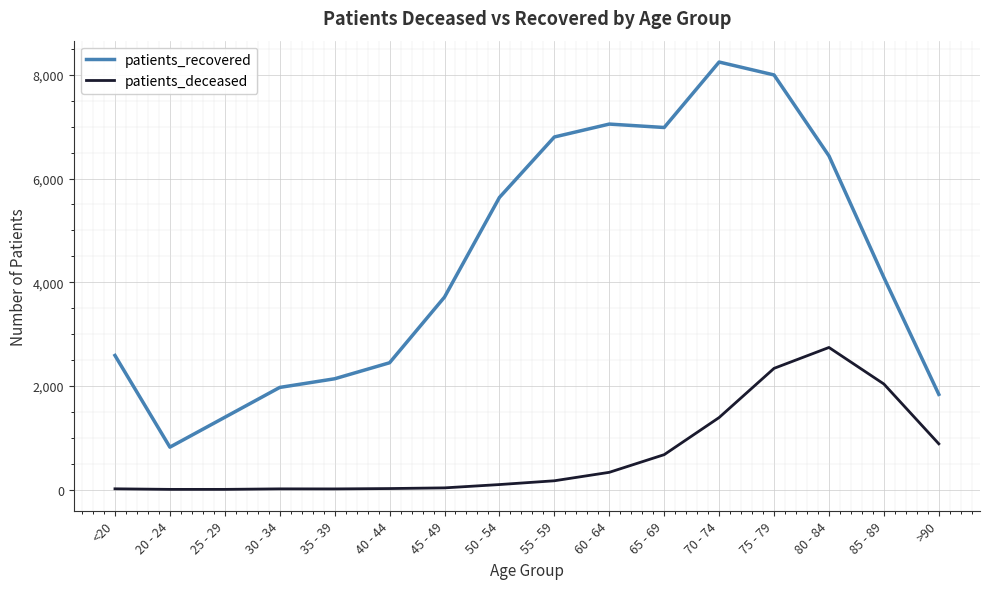

Which label corresponds to the largest value in the chart?

70 - 74